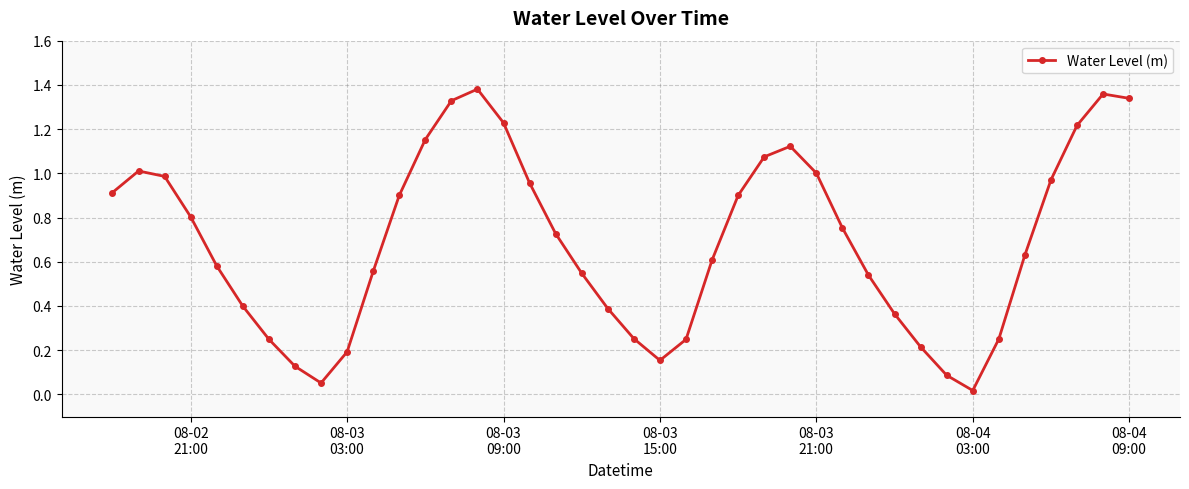

How many interior local valleys (lower than both neighbors) does the data have?

3